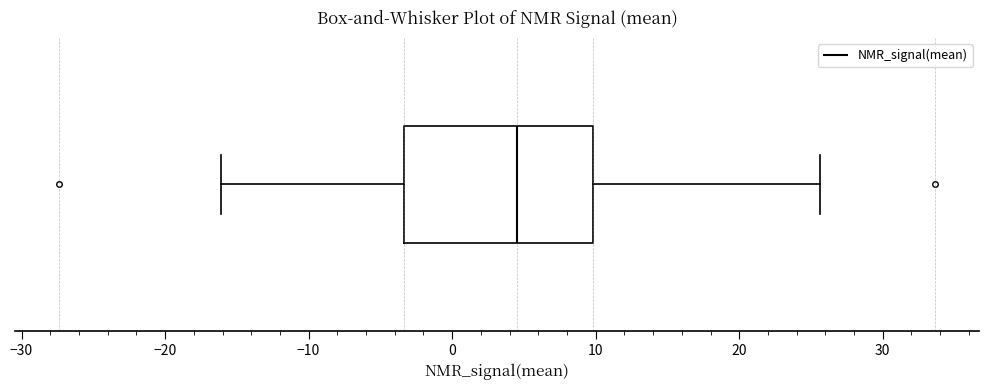

Where is the left edge of the box on the x-axis? The values are not printed on the chart, so give them approximately, as read against the axis.

-3